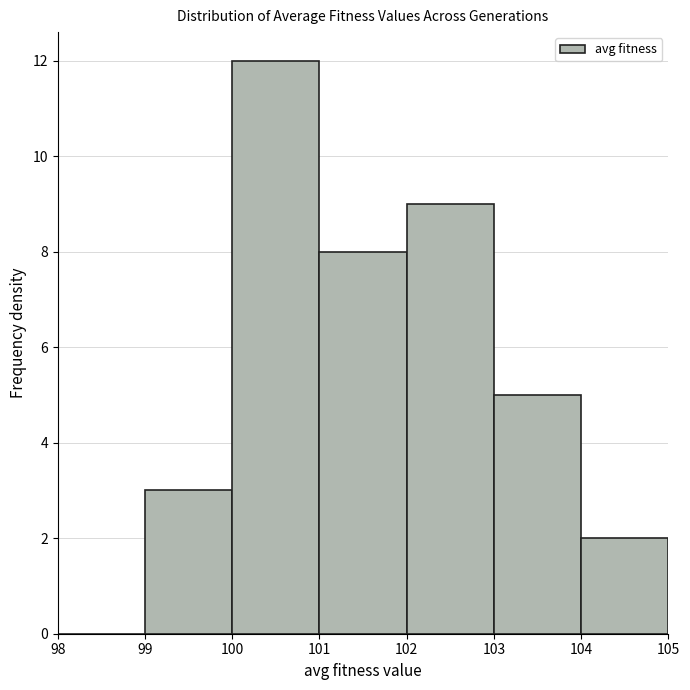

Which range on the x-axis has the tallest bar?

100 to 101